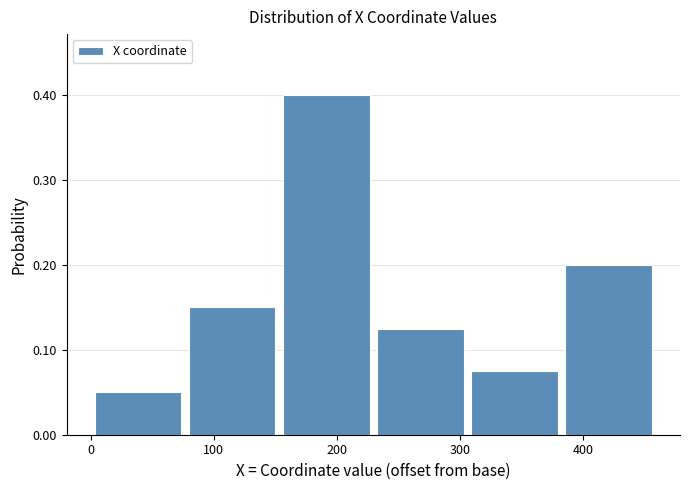

Which range on the x-axis has the tallest bar?

150 to 230